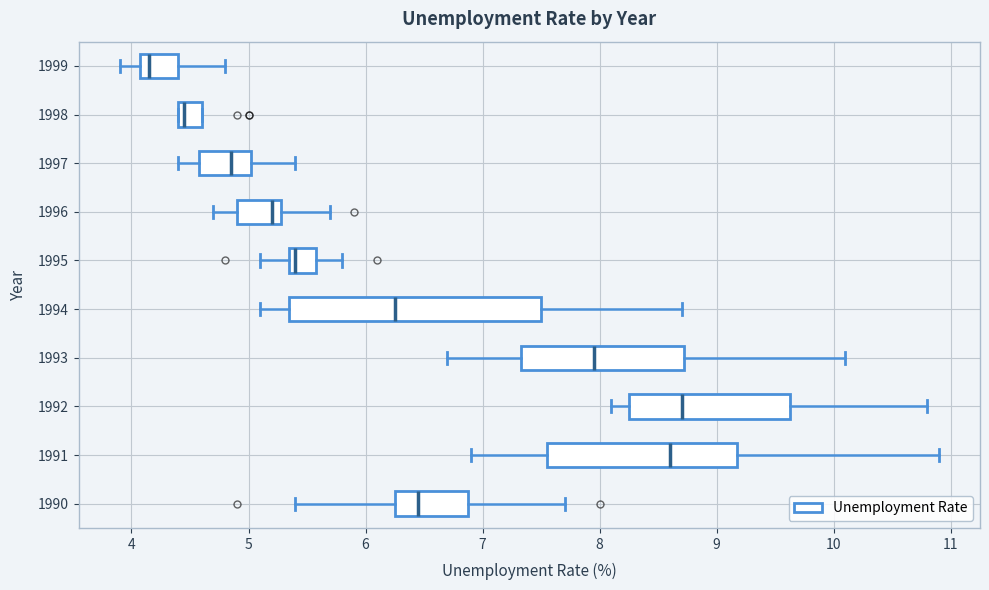

Reading bottom to top, transcribe this box plot: for each box, give where its median line is, the range the box spans, and where its two whiskers end, as read against the x-axis. The values are not printed on the chart, so give them approximately, as read against the axis.

1990: median 6.5, box 6.3 to 6.9, whiskers 5.4 to 7.7
1991: median 8.6, box 7.6 to 9.2, whiskers 6.9 to 10.9
1992: median 8.7, box 8.3 to 9.6, whiskers 8.1 to 10.8
1993: median 8.0, box 7.3 to 8.7, whiskers 6.7 to 10.1
1994: median 6.3, box 5.4 to 7.5, whiskers 5.1 to 8.7
1995: median 5.4 (just right of the box's left edge), box 5.4 to 5.6, whiskers 5.1 to 5.8
1996: median 5.2, box 4.9 to 5.3, whiskers 4.7 to 5.7
1997: median 4.9, box 4.6 to 5.0, whiskers 4.4 to 5.4
1998: median 4.5, box 4.4 to 4.6, whiskers 4.4 to 4.6
1999: median 4.2, box 4.1 to 4.4, whiskers 3.9 to 4.8